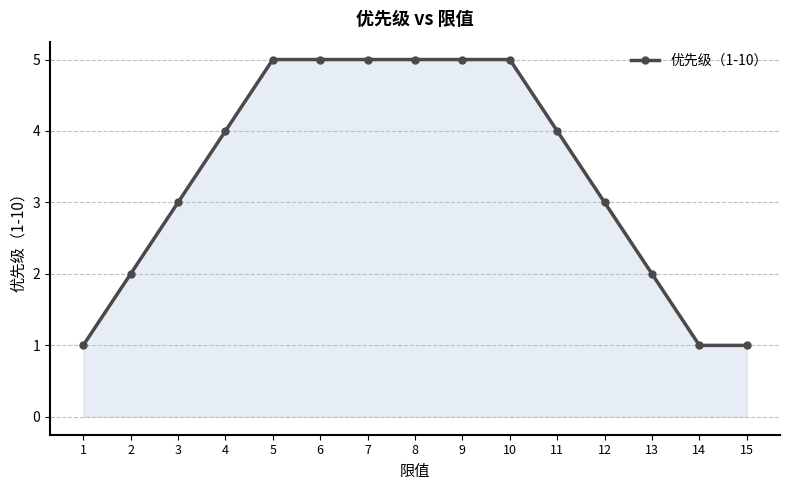

True or false: the data shows 3 at 7.

False